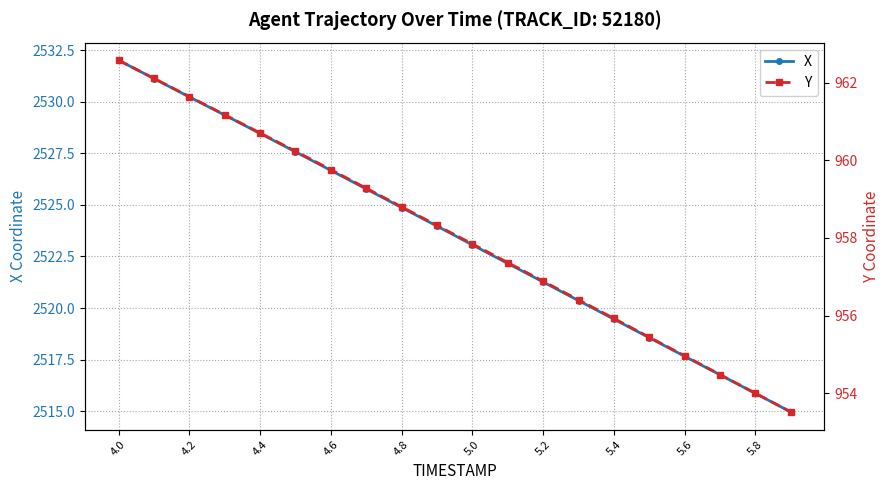

What is the value of the Y point at the 6th from the left?

960.2